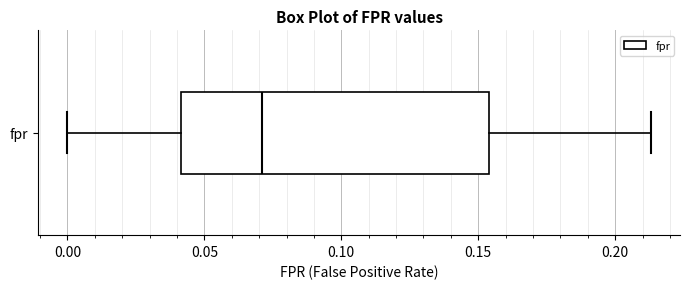

Transcribe this box plot: give where the median line is, the range the box spans, and where the two whiskers end, as read against the x-axis. The values are not printed on the chart, so give them approximately, as read against the axis.

median 0.070, box 0.040 to 0.155, whiskers 0.000 to 0.215